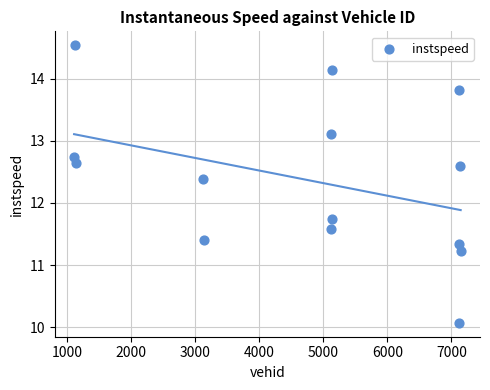

What Y value in the scatter plot is closest to 12?

11.7